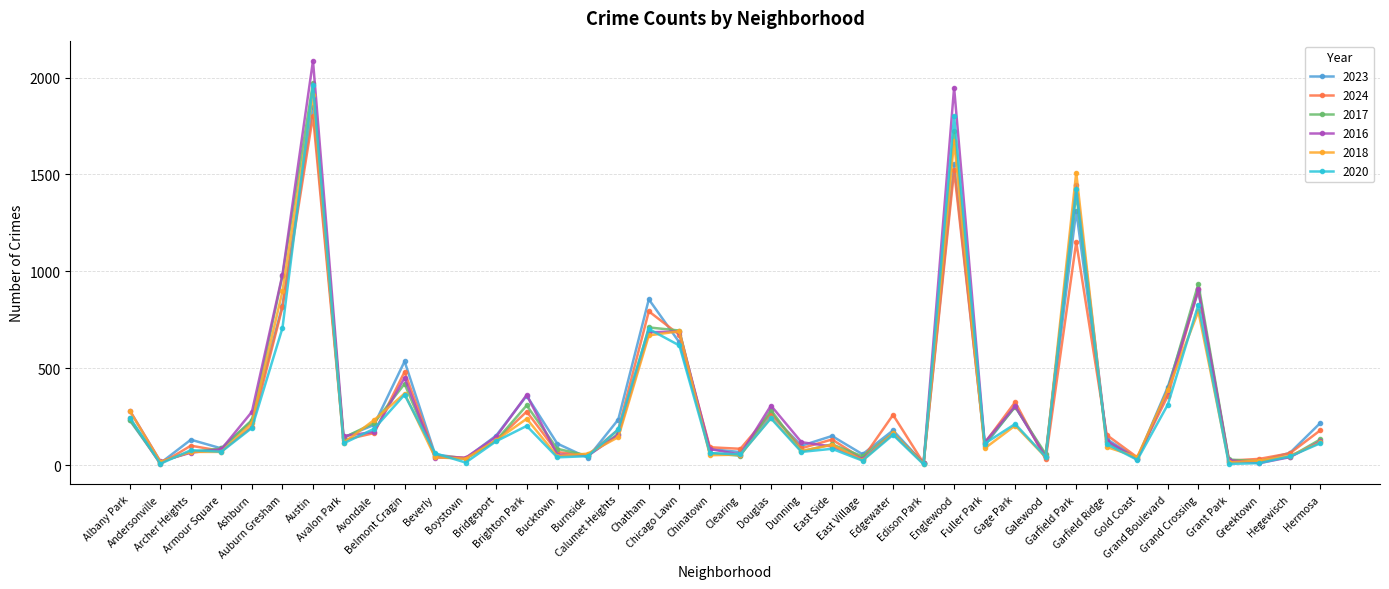

At which label does 2024 first exceed 133?

Albany Park